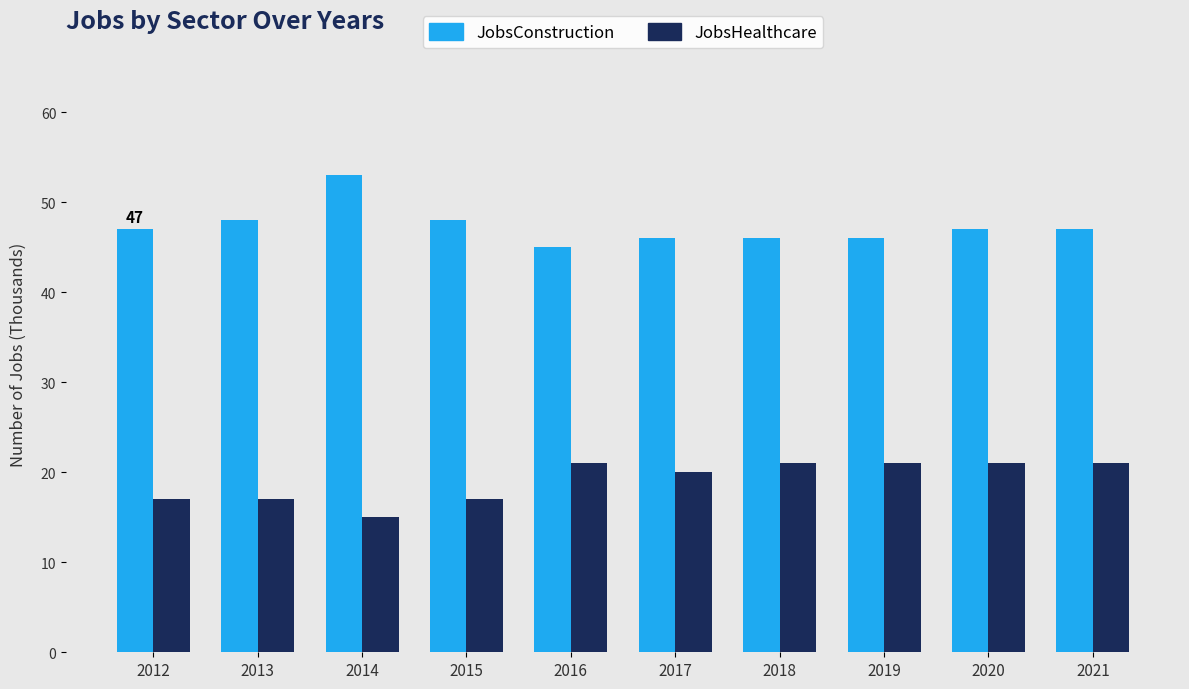

What is the value of the JobsHealthcare bar at the 4th from the left?

17